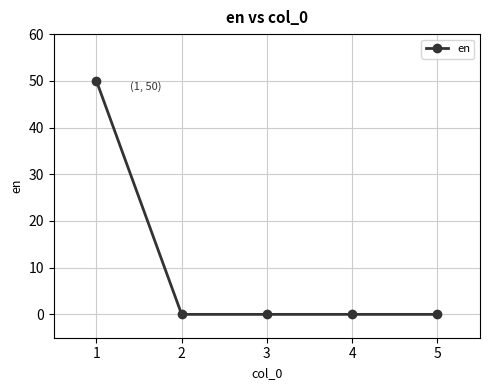

What is the difference between the maximum and minimum values?

50